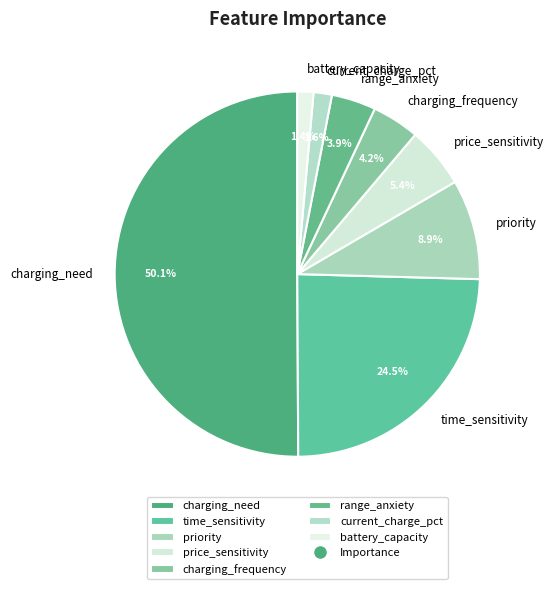

Is it true that charging_need is 50% of the pie?

True